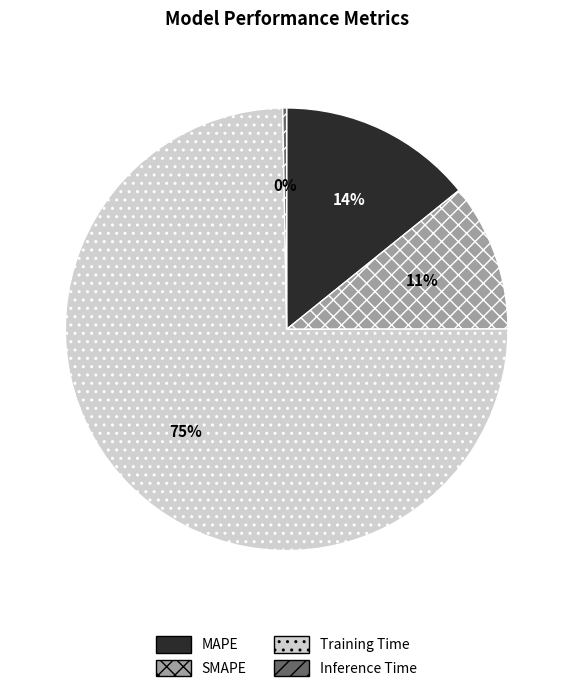

Is the sum of Inference Time and SMAPE greater than half?

No